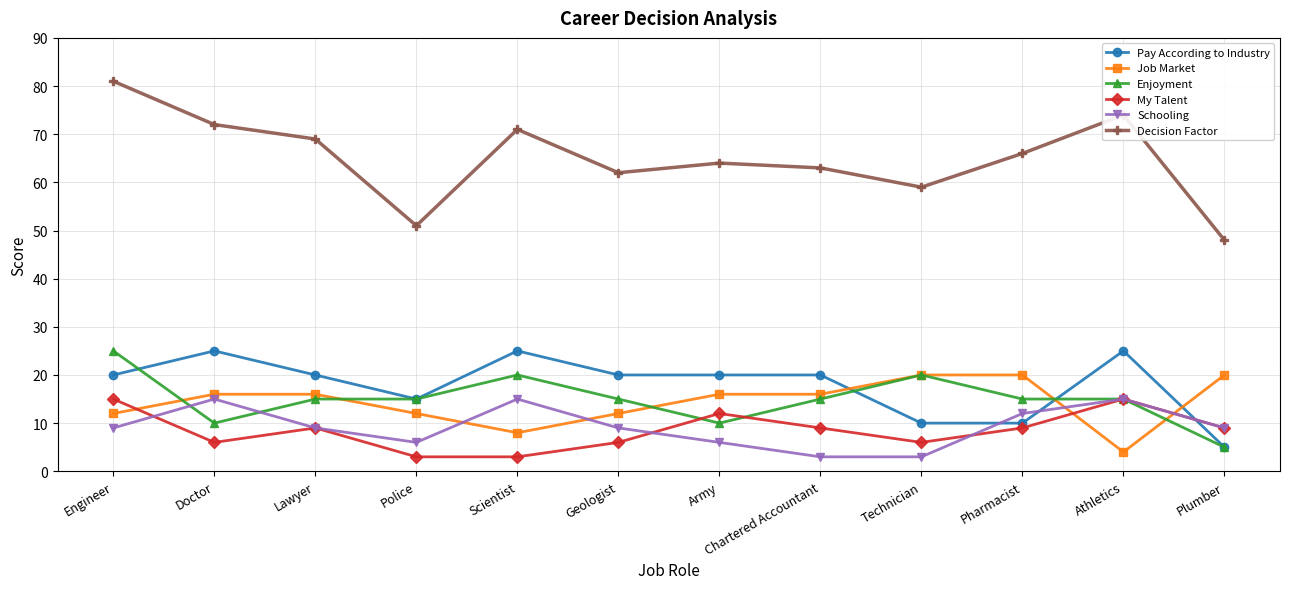

At which category does Schooling reach its first local peak?

Doctor